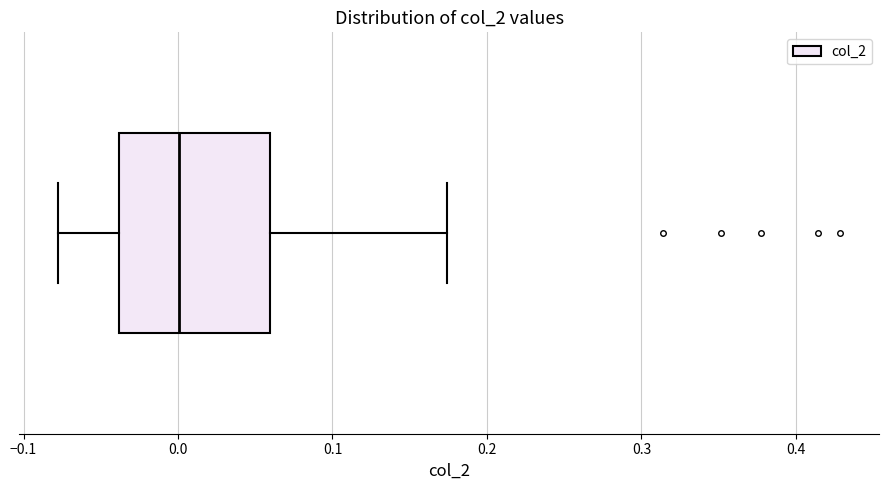

Where is the left edge of the box on the x-axis? The values are not printed on the chart, so give them approximately, as read against the axis.

-0.04